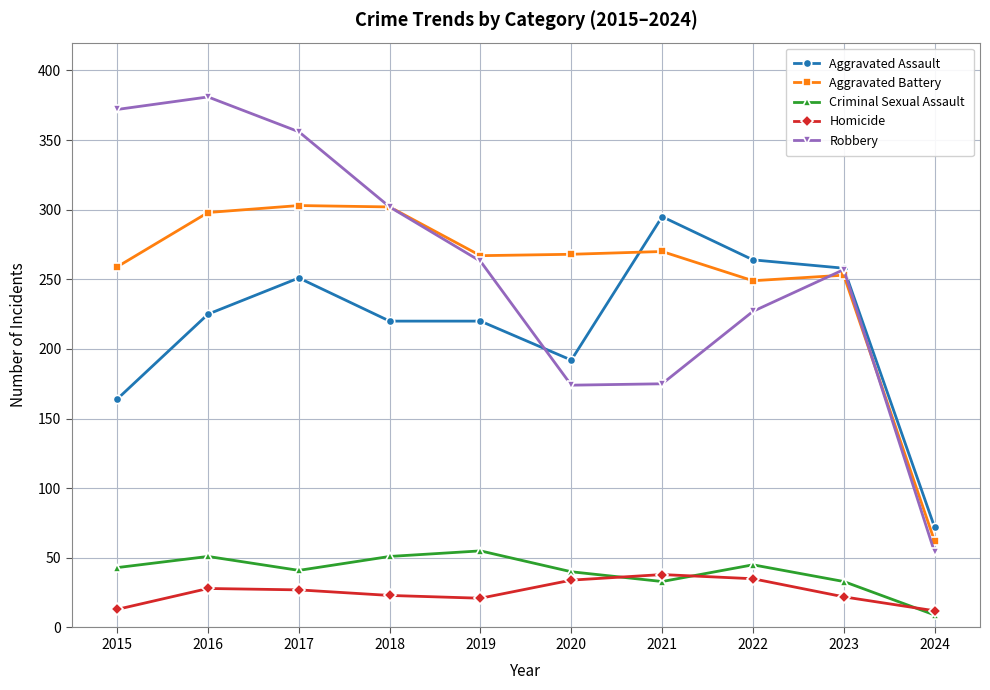

Which series ends up on top after the final intersection of Aggravated Battery and Aggravated Assault?

Aggravated Assault